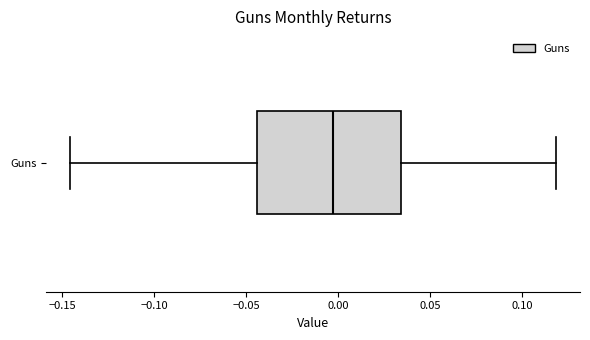

Where does the left whisker of the box for Guns end on the x-axis? The values are not printed on the chart, so give them approximately, as read against the axis.

-0.145